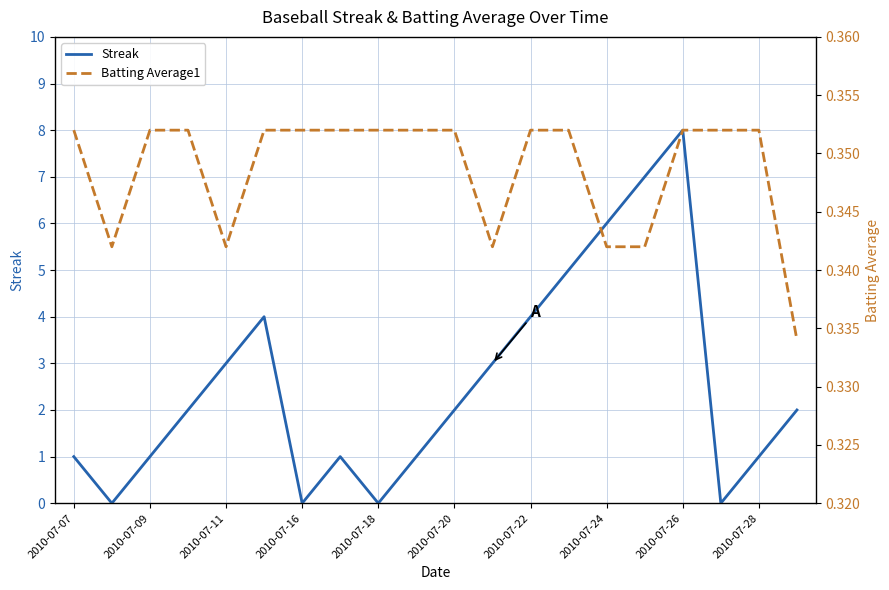

What is the total value across all series at 2010-07-07?

1.4